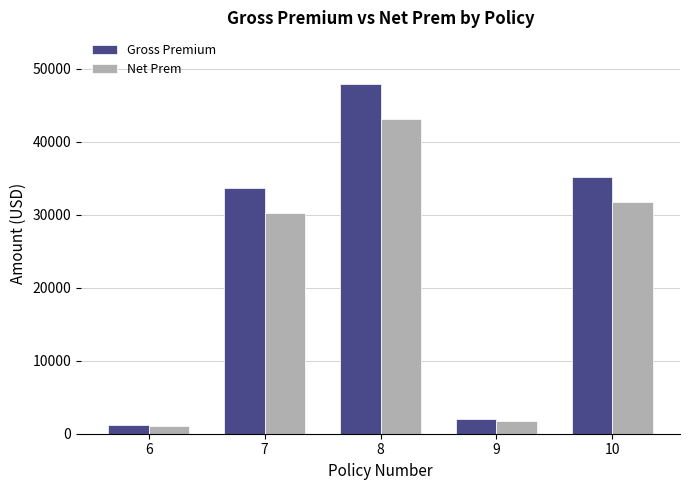

How many data points in Gross Premium are less than 33650?

2